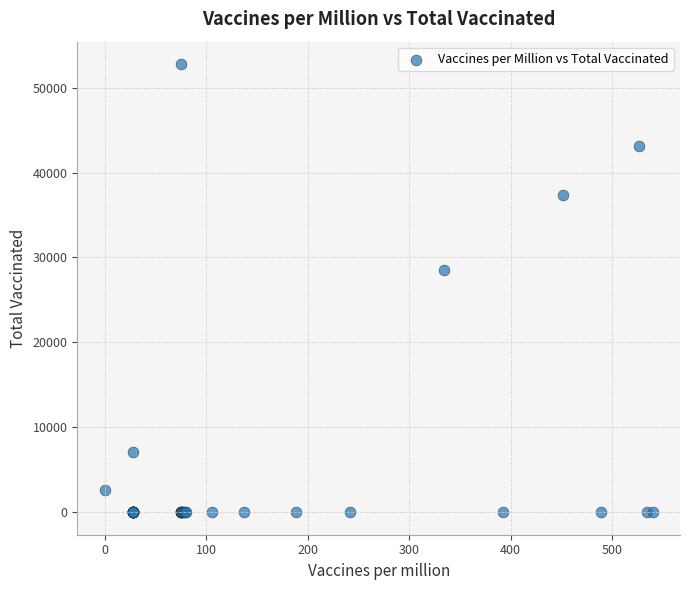

What Y value in the scatter plot is closest to 26386?

28570